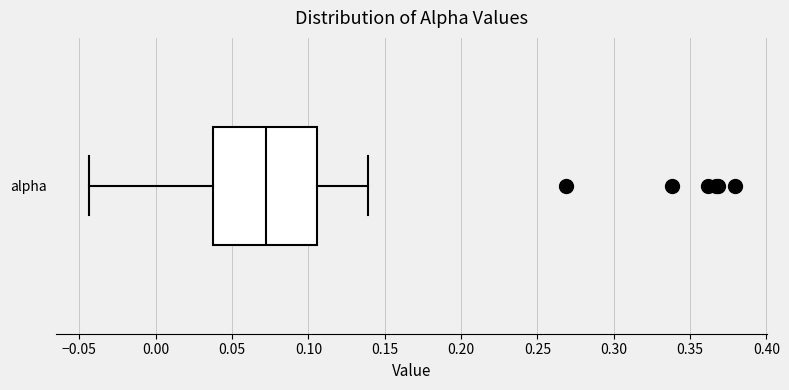

Transcribe this box plot: give where the median line is, the range the box spans, and where the two whiskers end, as read against the x-axis. The values are not printed on the chart, so give them approximately, as read against the axis.

median 0.070, box 0.040 to 0.105, whiskers -0.045 to 0.140